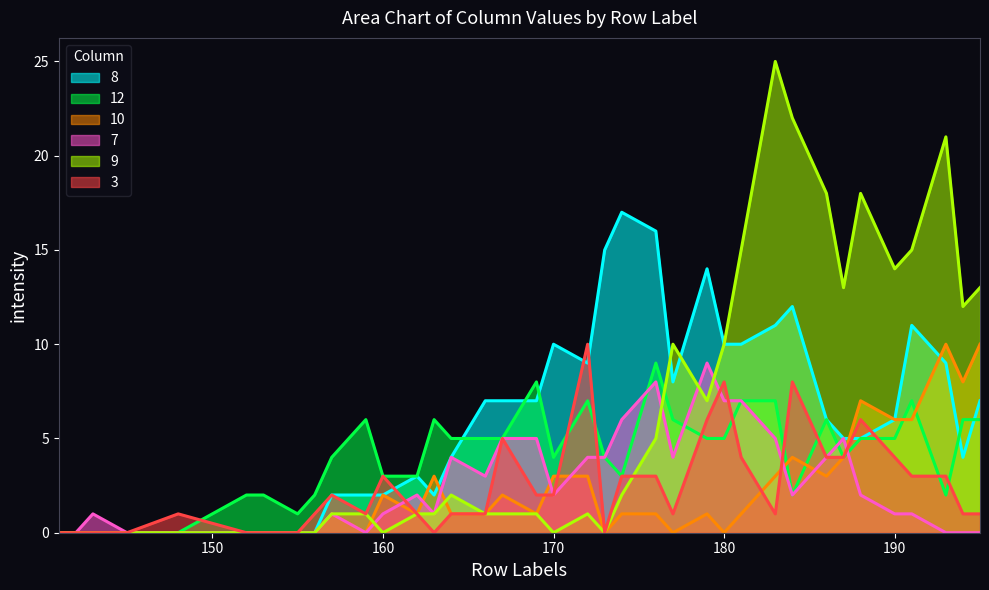

What is the sum of the 9 values at 159 and 167?

2